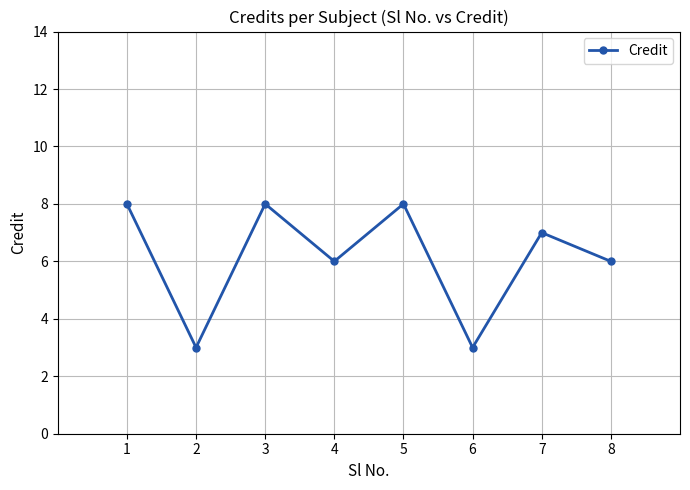

How many values are below 7?

4